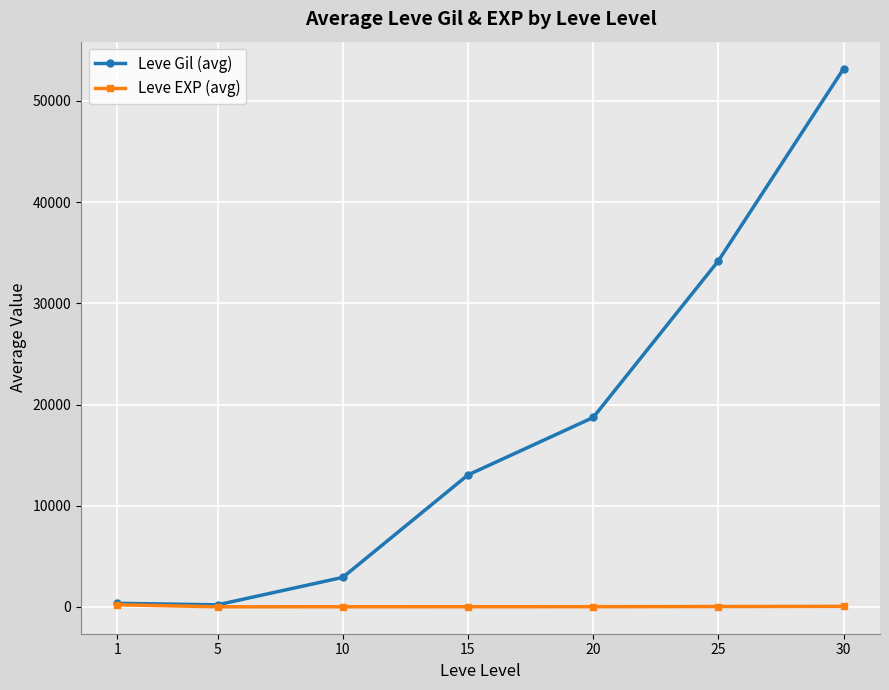

Which series changed the most between 20 and 25?

Leve Gil (avg)